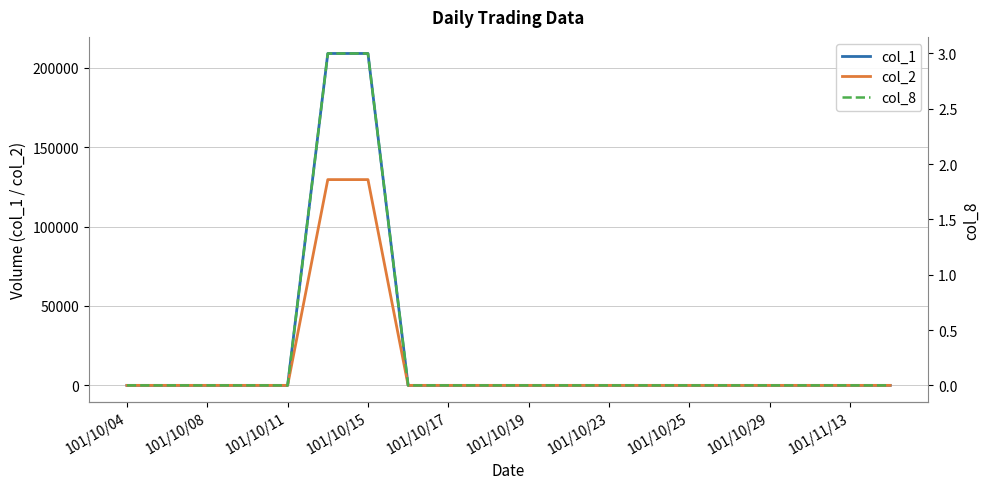

Which series has the largest total across all categories?

col_1